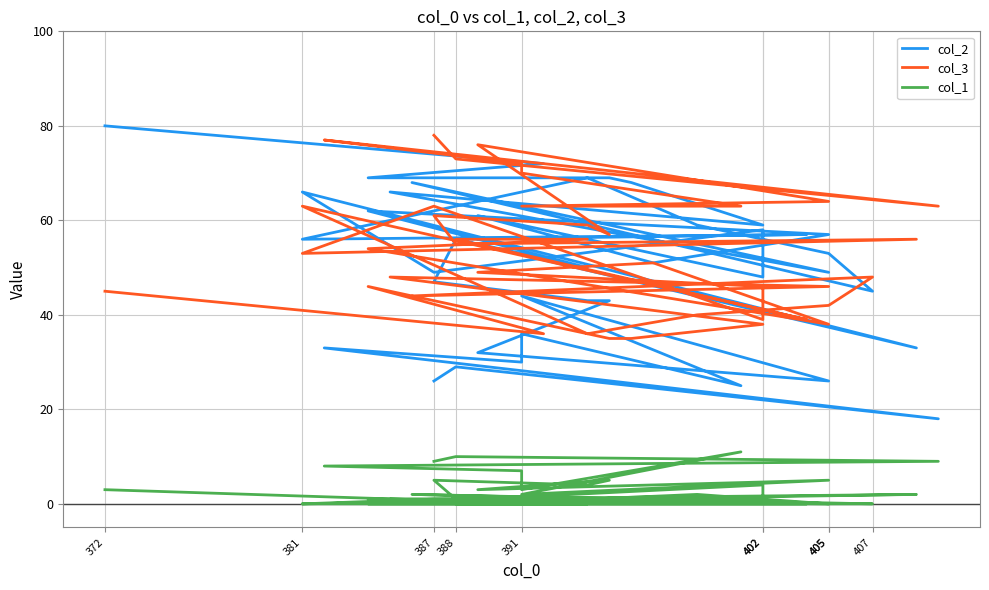

At which label is col_1 closest to 5?

405